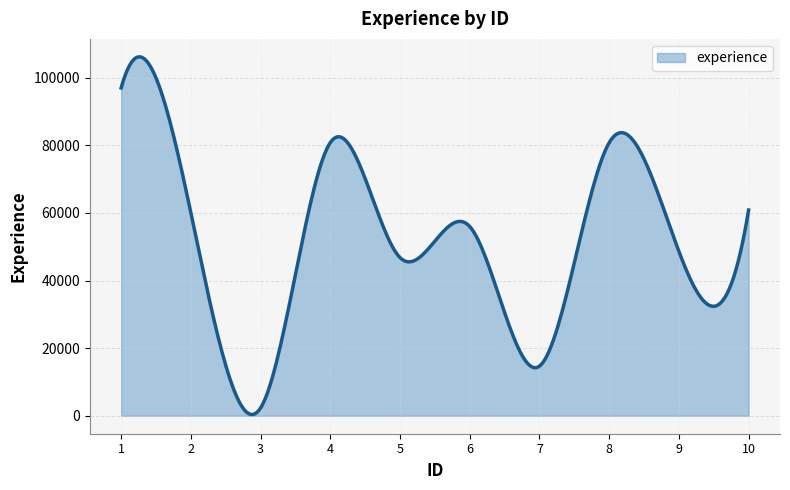

Does the chart have visible grid lines?

Yes